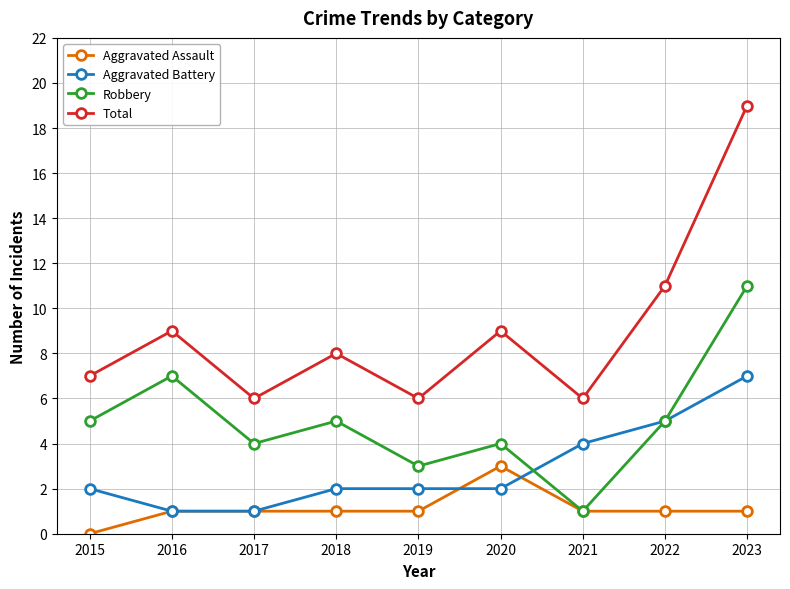

Rank the series at 2018 from highest to lowest value.

Total, Robbery, Aggravated Battery, Aggravated Assault